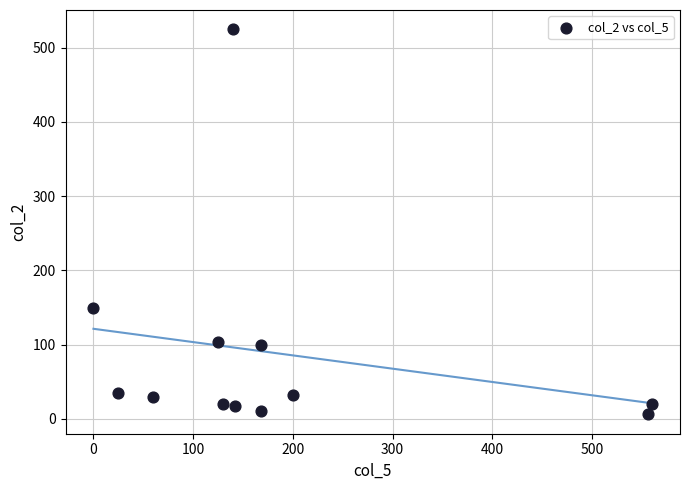

What is the average X value?

189.6